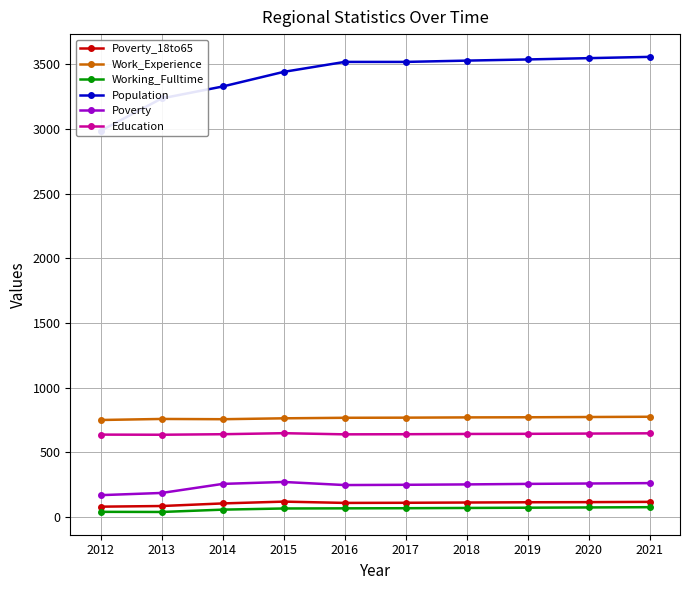

True or false: Population and Work_Experience cross at least once.

False